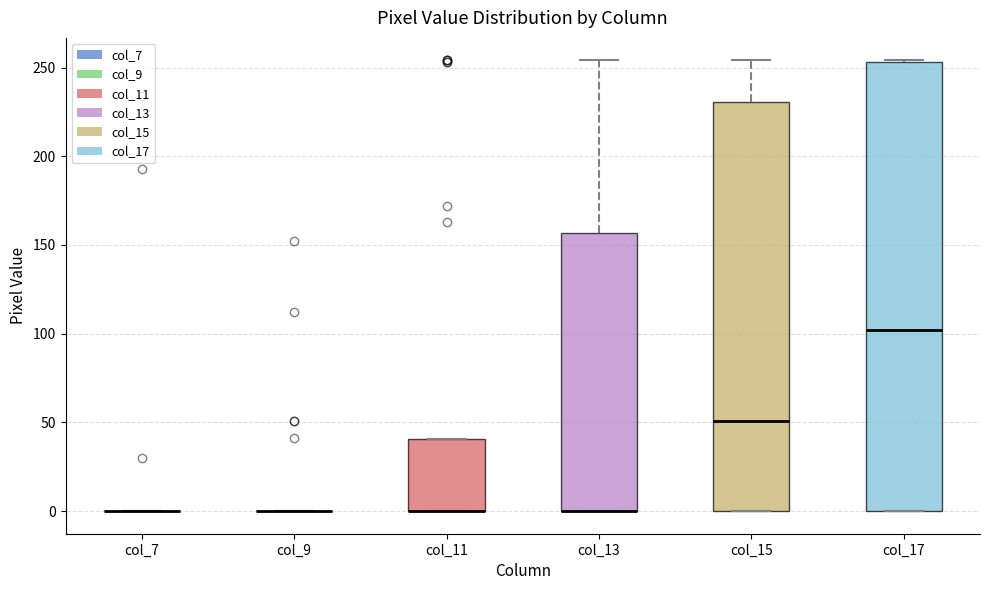

Where is the upper edge of the box for col_17 on the y-axis? The values are not printed on the chart, so give them approximately, as read against the axis.

255